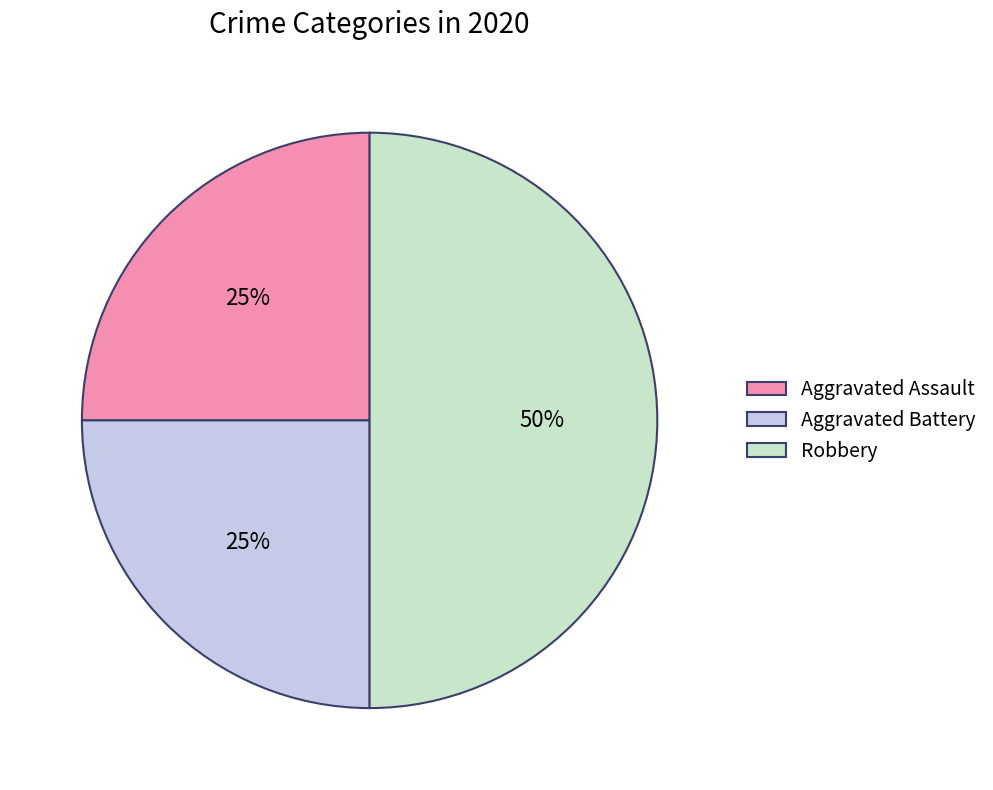

Does Aggravated Assault represent more than half of the total?

No